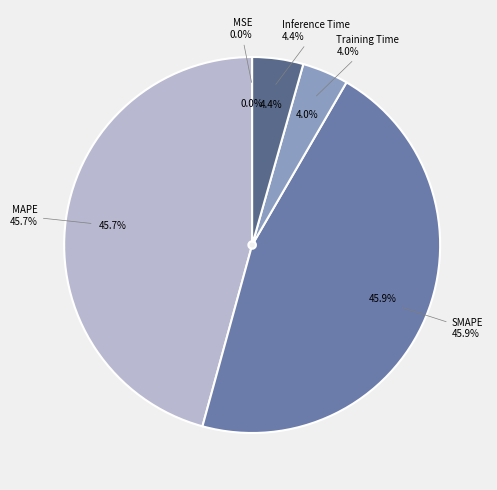

Which slice is the smallest?

MSE